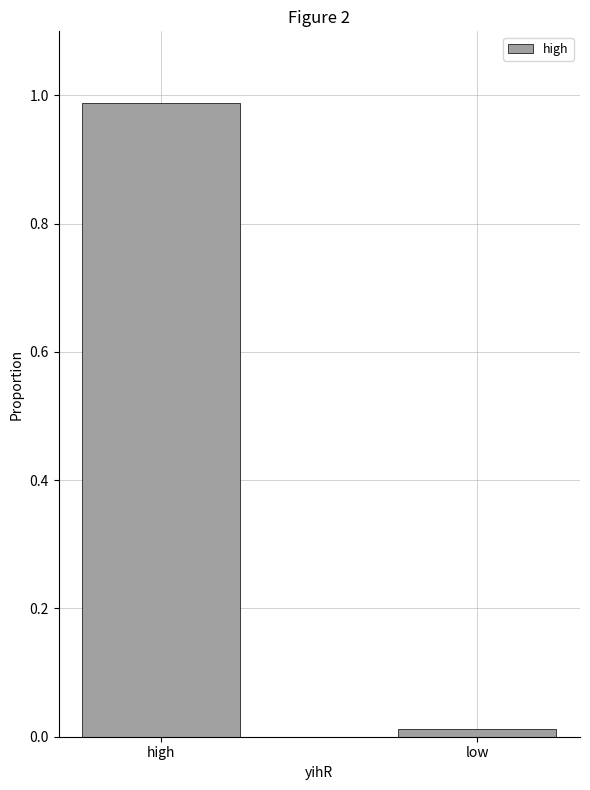

Which label corresponds to the largest value in the chart?

high